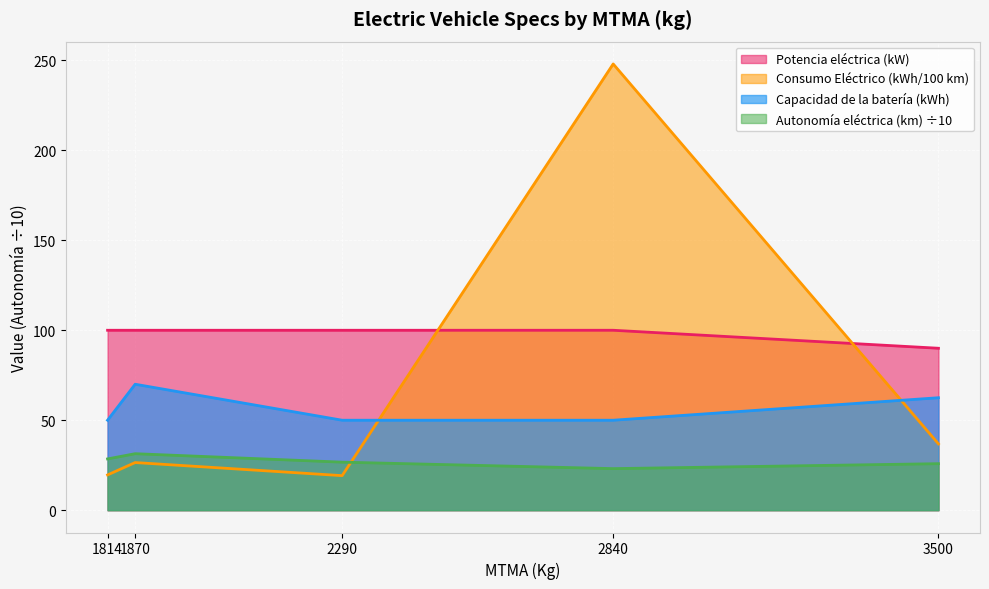

What is the maximum value for Consumo Eléctrico (kWh/100 km)?

248.0